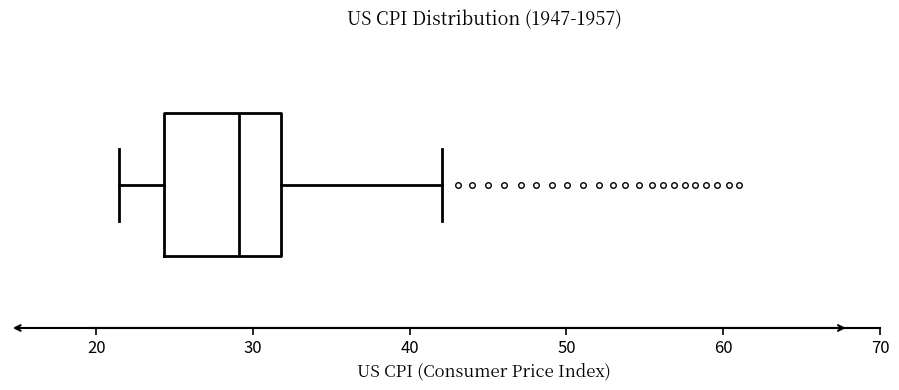

Read this box plot against the x-axis: the position of the median line, the range covered by the box, and the ends of both whiskers. The values are not printed on the chart, so give them approximately, as read against the axis.

median 29, box 24 to 32, whiskers 21 to 42